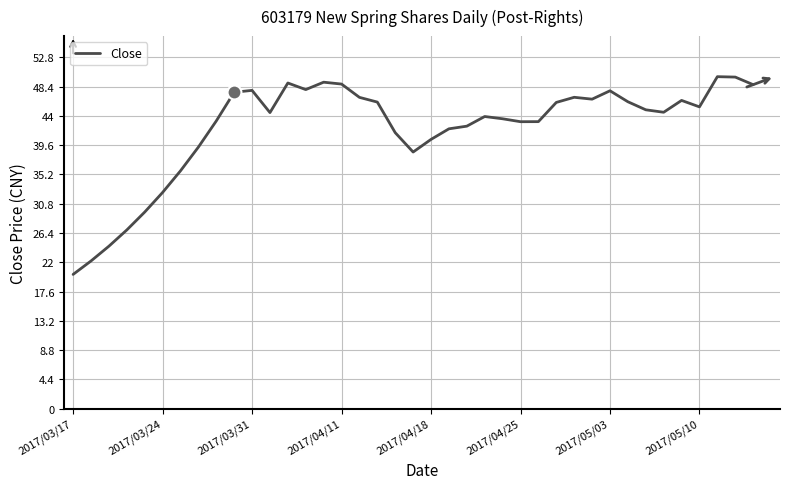

What is the minimum value shown in the chart?

20.2